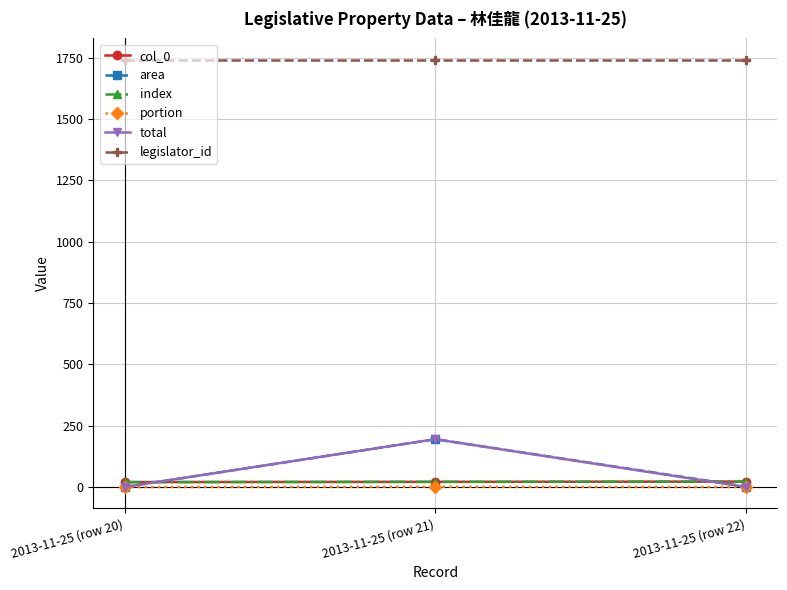

Reading left to right, extract all data points from this chart.

col_0: 2013-11-25 (row 20)=20.0	2013-11-25 (row 21)=21.0	2013-11-25 (row 22)=22.0
area: 2013-11-25 (row 20)=0.1	2013-11-25 (row 21)=194.8	2013-11-25 (row 22)=1.9
index: 2013-11-25 (row 20)=20.0	2013-11-25 (row 21)=21.0	2013-11-25 (row 22)=22.0
portion: 2013-11-25 (row 20)=0.0	2013-11-25 (row 21)=1.0	2013-11-25 (row 22)=0.0
total: 2013-11-25 (row 20)=0.0	2013-11-25 (row 21)=194.8	2013-11-25 (row 22)=0.0
legislator_id: 2013-11-25 (row 20)=1741.0	2013-11-25 (row 21)=1741.0	2013-11-25 (row 22)=1741.0